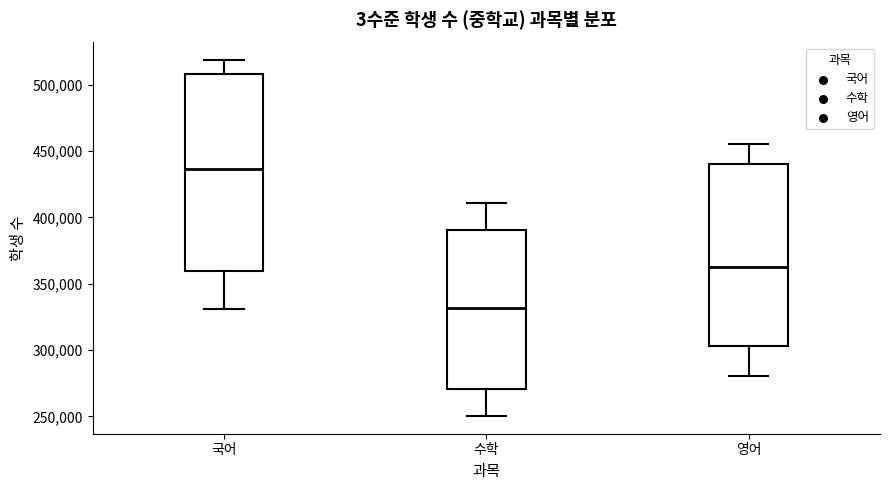

Which box is the tallest, from its lower edge to its upper edge?

국어